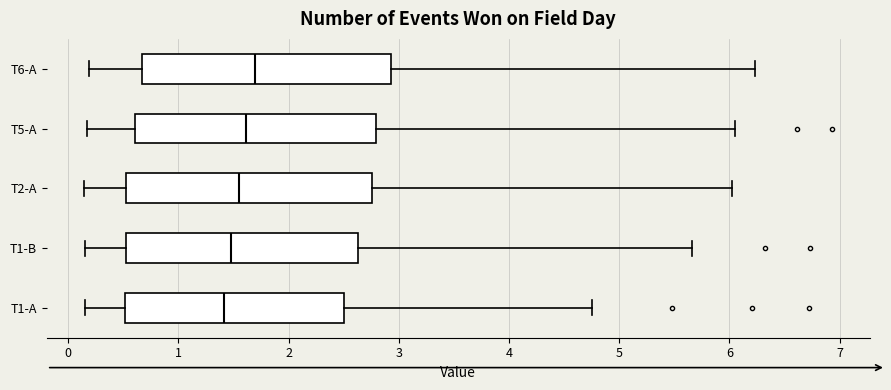

Reading bottom to top, transcribe this box plot: for each box, give where its median line is, the range the box spans, and where its two whiskers end, as read against the x-axis. The values are not printed on the chart, so give them approximately, as read against the axis.

T1-A: median 1.4, box 0.5 to 2.5, whiskers 0.2 to 4.8
T1-B: median 1.5, box 0.5 to 2.6, whiskers 0.2 to 5.7
T2-A: median 1.6, box 0.5 to 2.8, whiskers 0.1 to 6.0
T5-A: median 1.6, box 0.6 to 2.8, whiskers 0.2 to 6.0
T6-A: median 1.7, box 0.7 to 2.9, whiskers 0.2 to 6.2